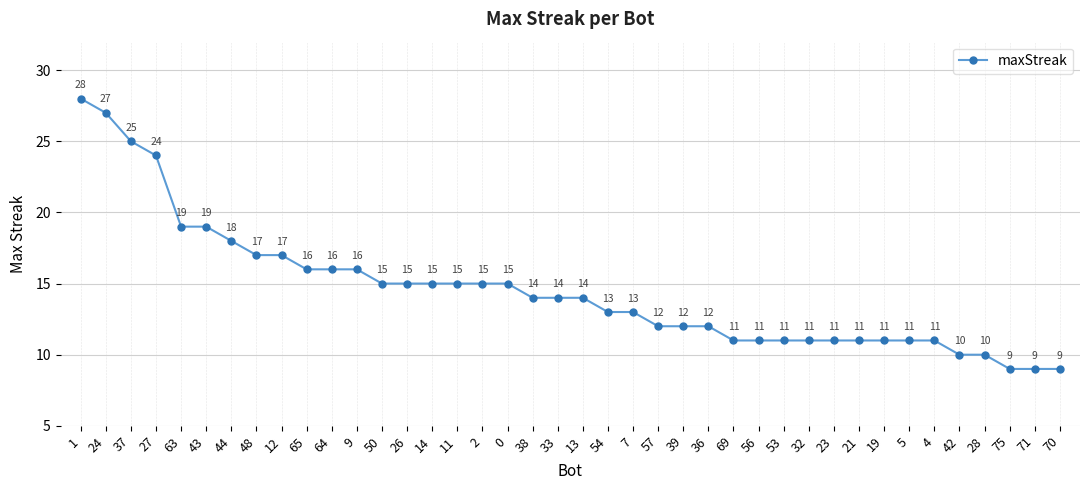

How many data points are less than 14?

19